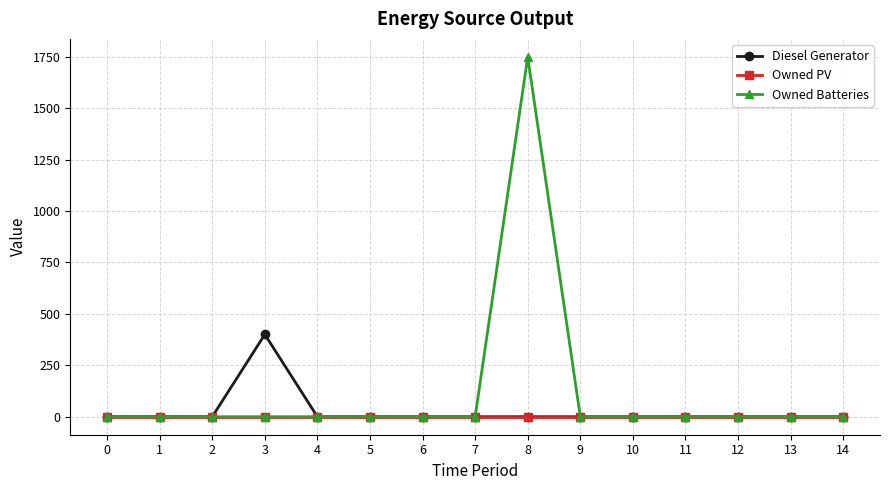

At how many categories does at least one series exceed 191?

2